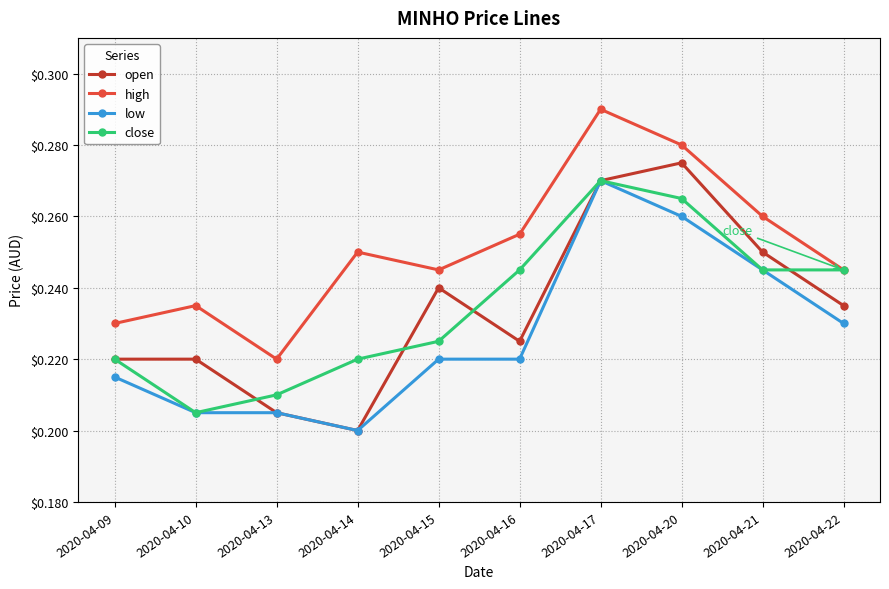

At how many categories does at least one series exceed 0?

10